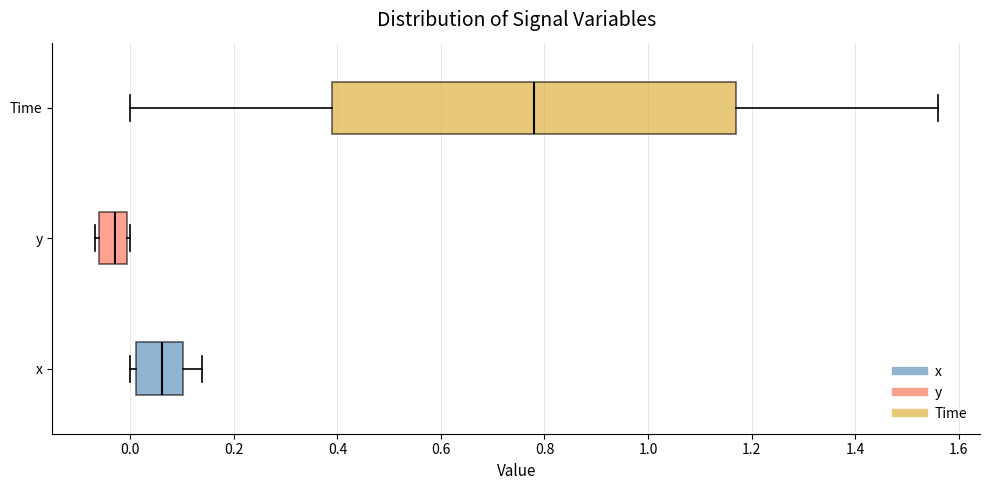

Comparing the boxes themselves (not the whiskers), which one is the widest?

Time